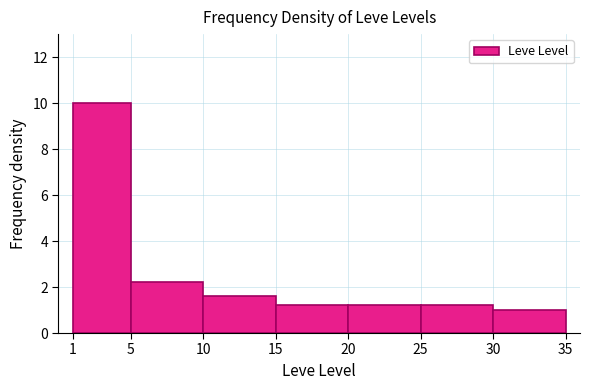

What is the height of the bar covering 10 to 15 on the x-axis? The values are not printed on the chart, so give them approximately, as read against the axis.

1.6